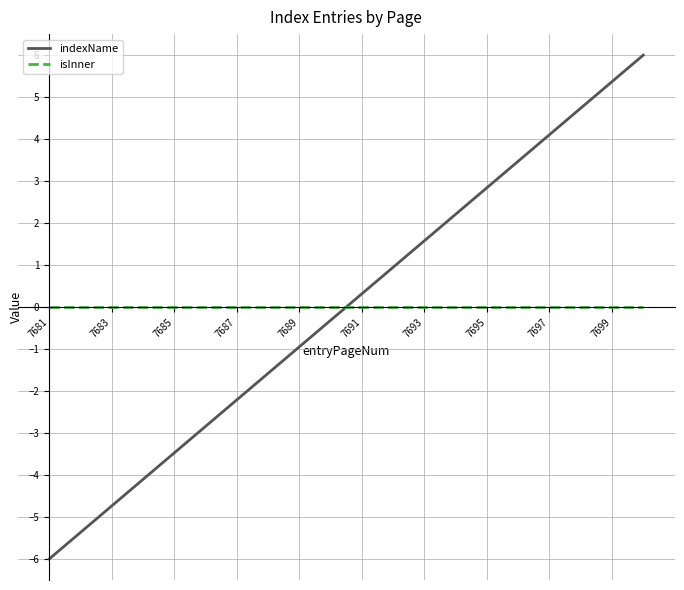

Reading left to right, extract all data points from this chart.

indexName: -6.0	-5.4	-4.7	-4.1	-3.5	-2.8	-2.2	-1.6	-0.9	-0.3	0.3	0.9	1.6	2.2	2.8	3.5	4.1	4.7	5.4	6.0
isInner: 0.0	0.0	0.0	0.0	0.0	0.0	0.0	0.0	0.0	0.0	0.0	0.0	0.0	0.0	0.0	0.0	0.0	0.0	0.0	0.0